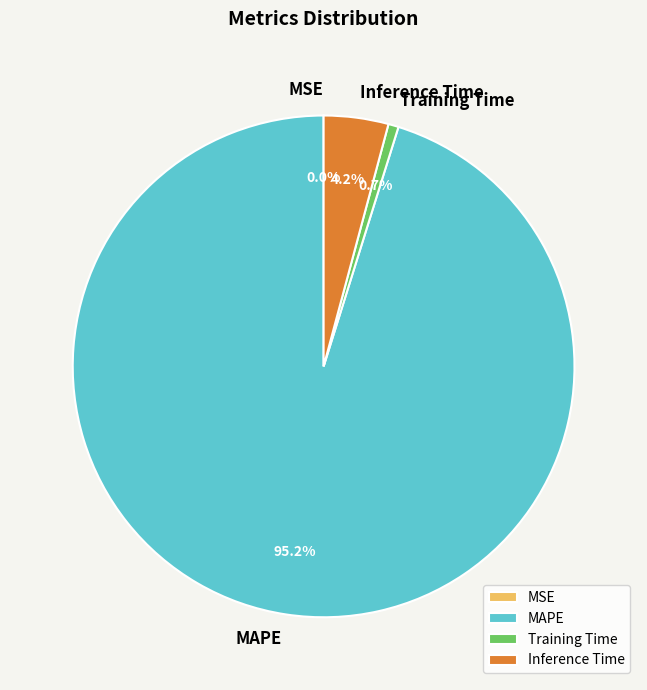

To the nearest percent, what is the difference between the largest and smallest slice percentages?

95%